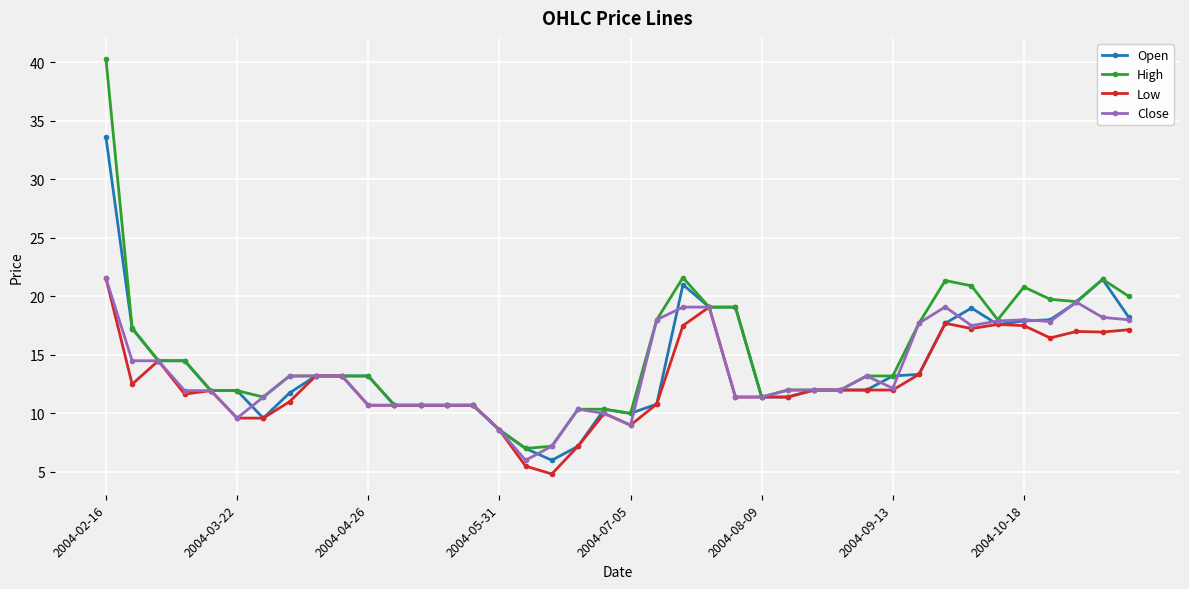

True or false: High has more than 0 points higher than both neighbors.

True